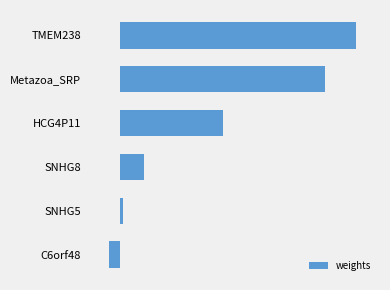

Rank the categories by value from lowest to highest.

C6orf48, SNHG5, SNHG8, HCG4P11, Metazoa_SRP, TMEM238